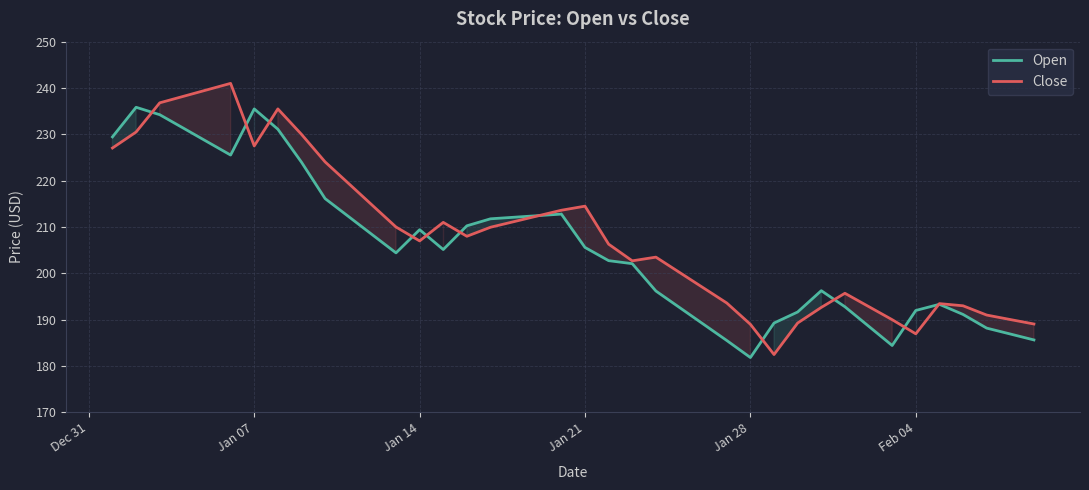

The Open series shows 279.1 at Jan 28. True or false?

False